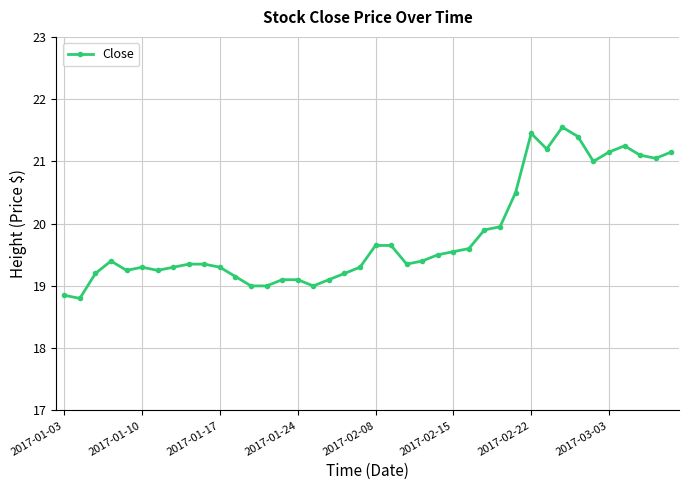

Count the number of data series in this chart.

1